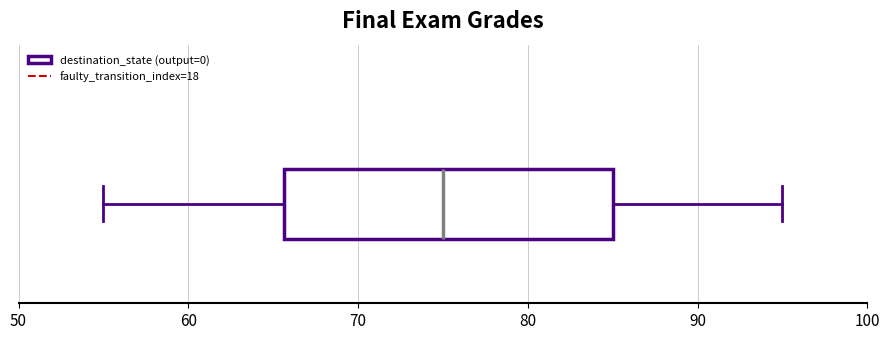

Where is the left edge of the box on the x-axis? The values are not printed on the chart, so give them approximately, as read against the axis.

66